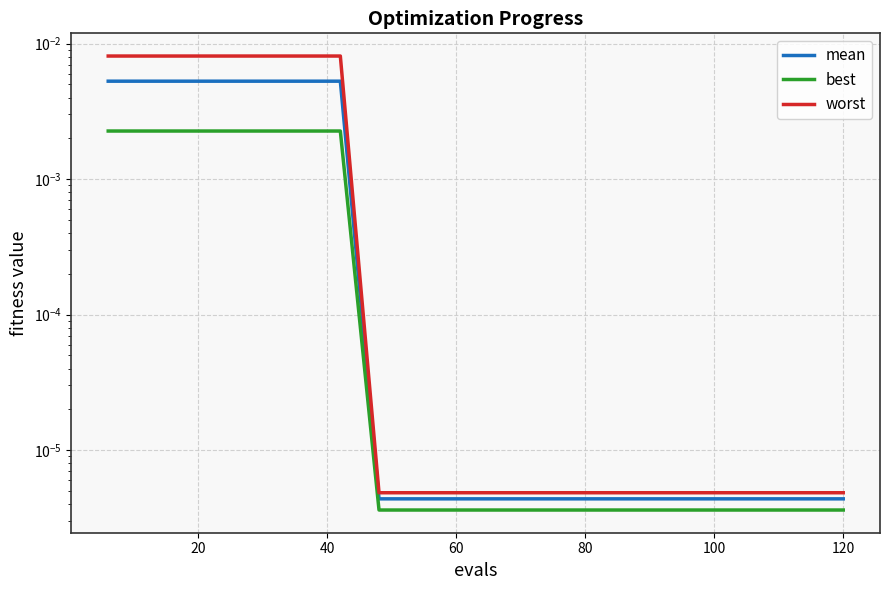

What position from the left is 12?

13